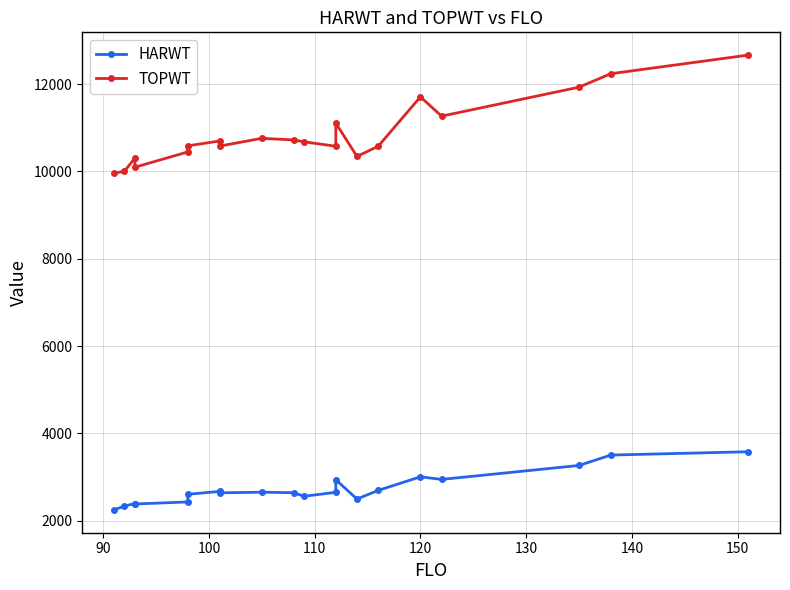

True or false: HARWT and TOPWT intersect in this chart.

False